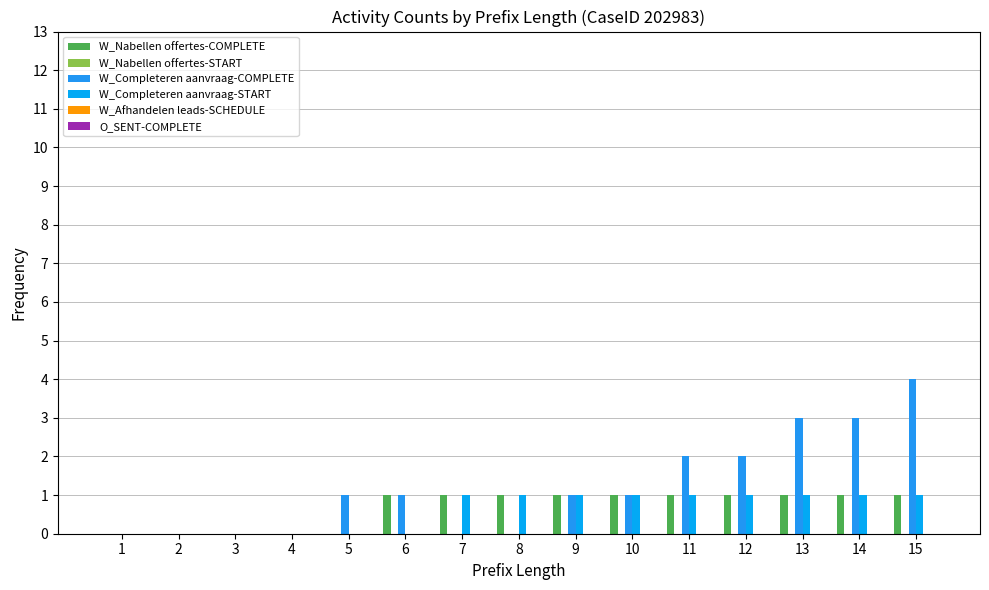

Are the bars grouped side by side (vs. stacked)?

Yes